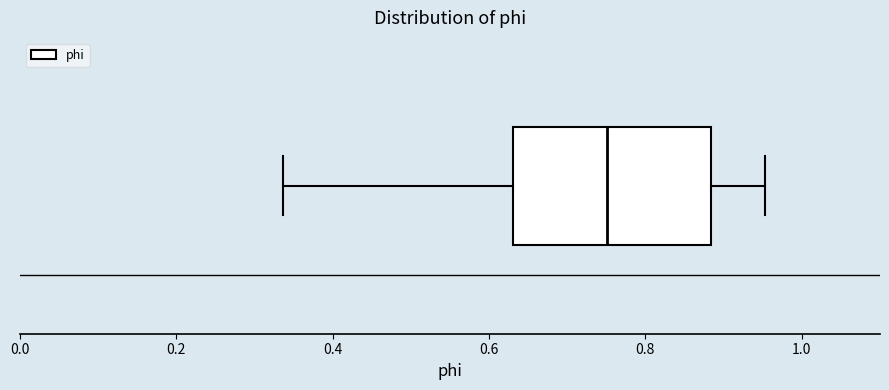

Transcribe this box plot: give where the median line is, the range the box spans, and where the two whiskers end, as read against the x-axis. The values are not printed on the chart, so give them approximately, as read against the axis.

median 0.76, box 0.64 to 0.88, whiskers 0.34 to 0.96